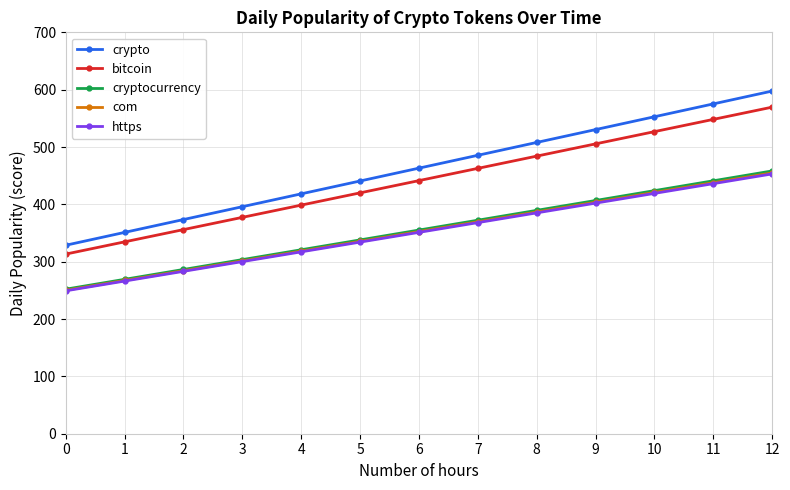

True or false: https and cryptocurrency cross at least once.

False